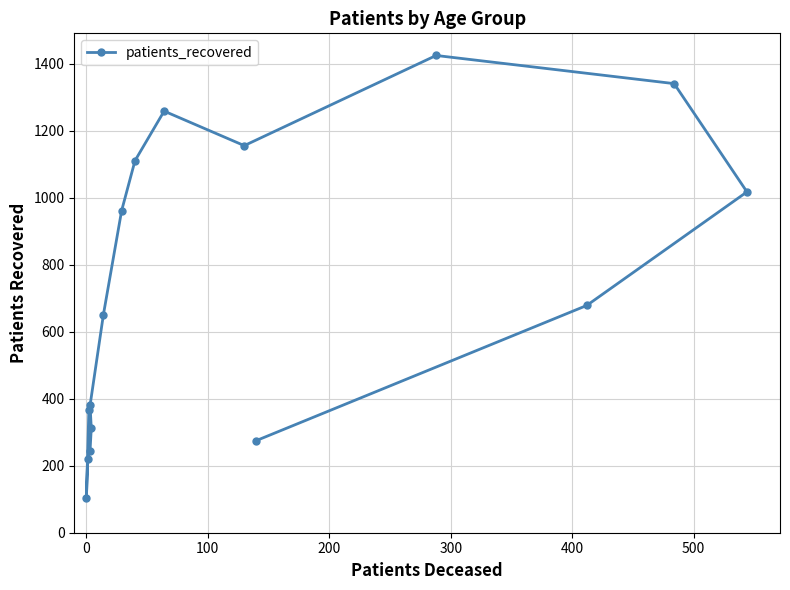

What is the difference between the second highest and second lowest values?

1119